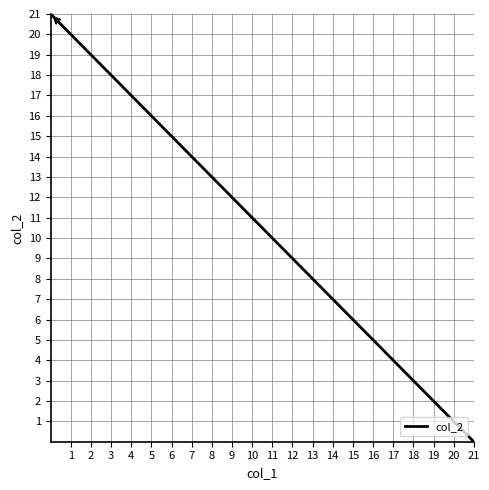

How many data points are above 11?

10